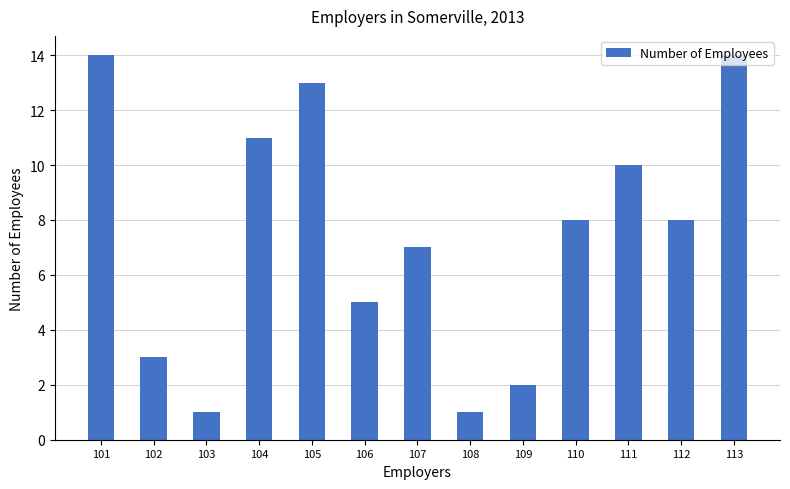

What is the greatest value displayed?

14